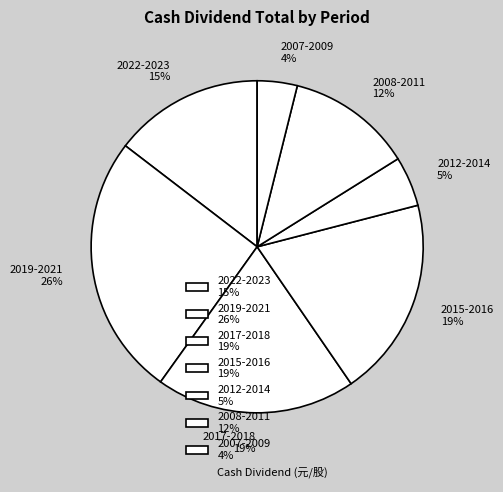

What percentage is the 2015-2016 19% slice, to the nearest percent?

19%